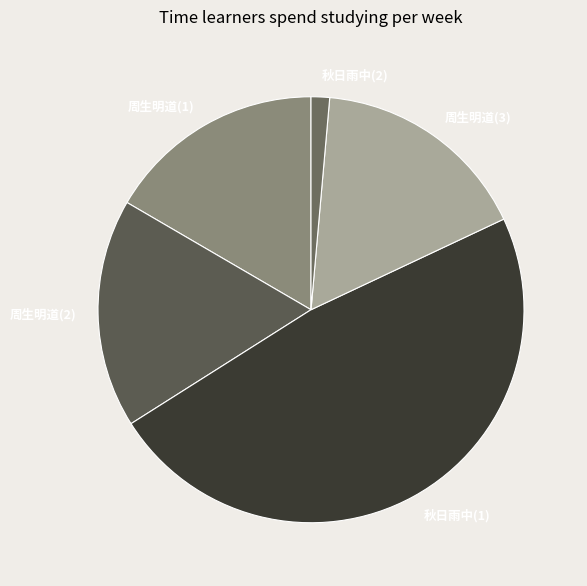

What is the largest slice in the pie chart?

秋日雨中(1)